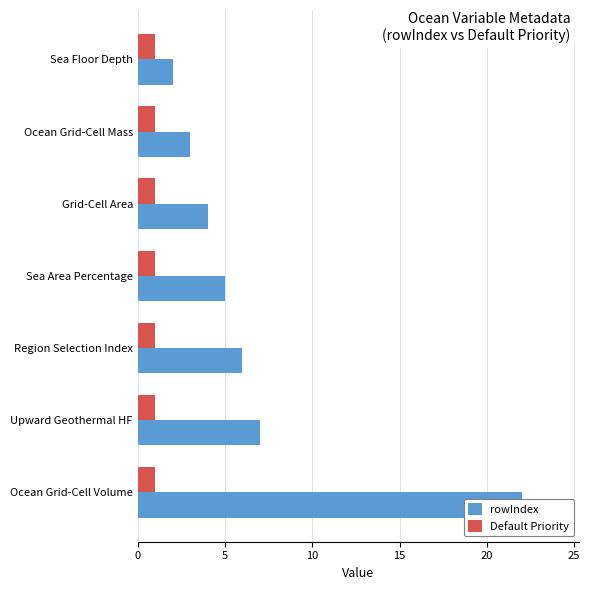

What is the maximum value for rowIndex?

22.0